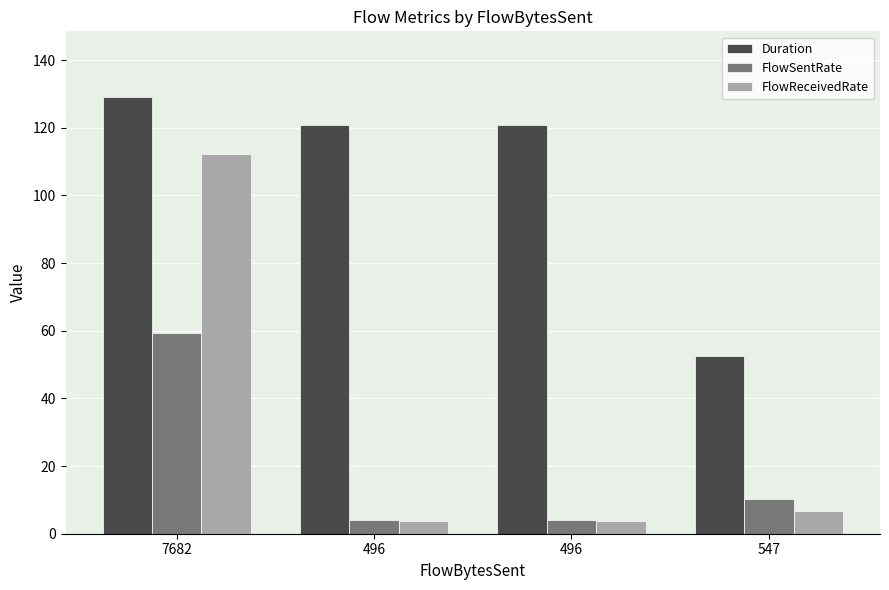

Rank the categories by FlowSentRate value from lowest to highest.

496, 496, 547, 7682